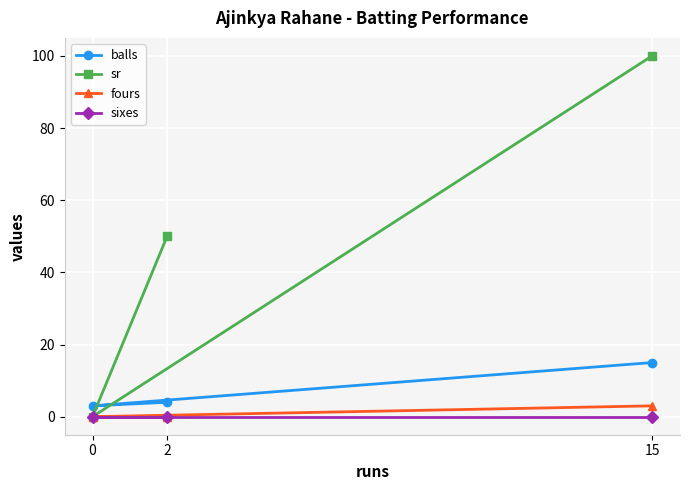

Reading left to right, extract all data points from this chart.

balls: 0=3	2=4	15=15
sr: 0=0	2=50	15=100
fours: 0=0	2=0	15=3
sixes: 0=0	2=0	15=0